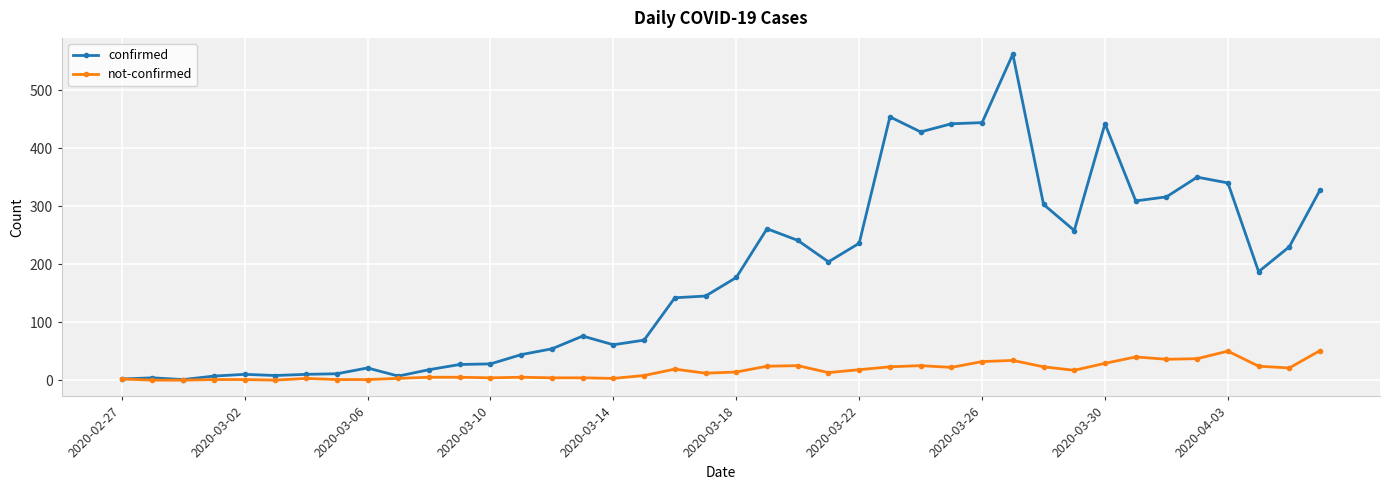

Which series has the largest total across all categories?

confirmed